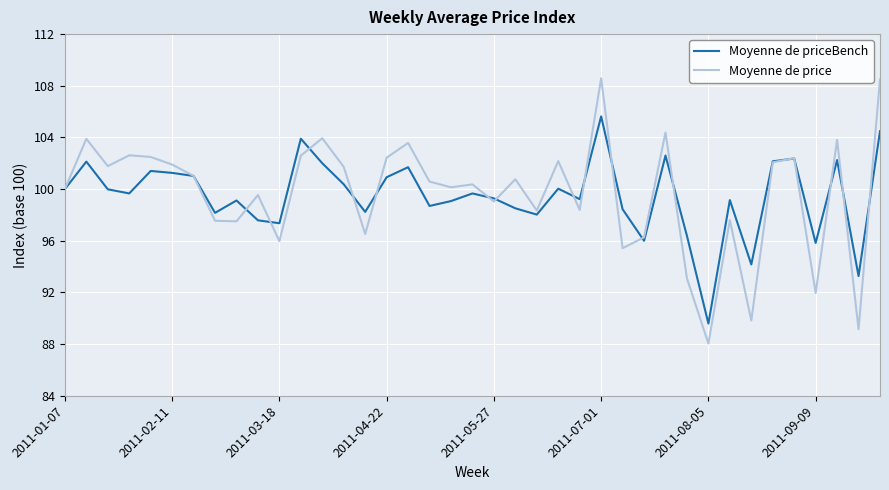

Rank the series by their maximum value, from lowest to highest.

Moyenne de priceBench, Moyenne de price